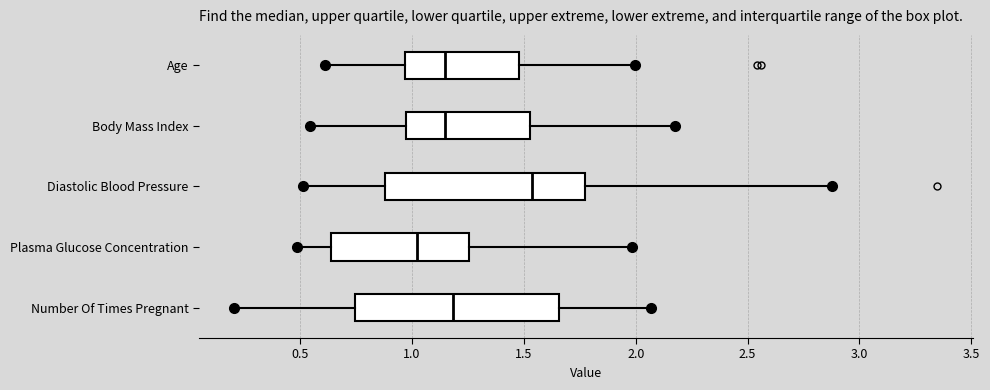

Which box has the furthest to the left median line?

Plasma Glucose Concentration